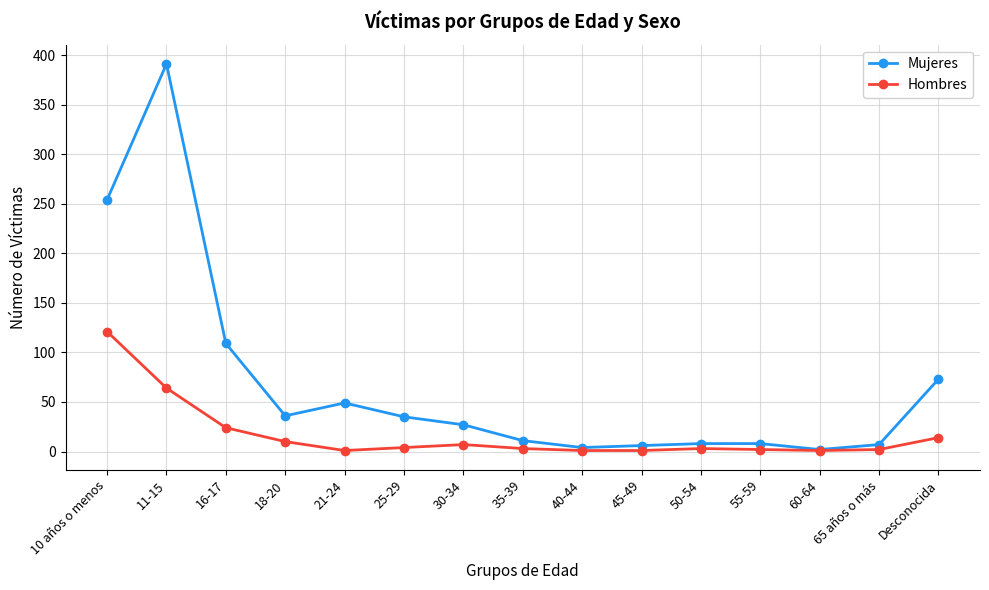

List the series in order of their peak value, lowest first.

Hombres, Mujeres